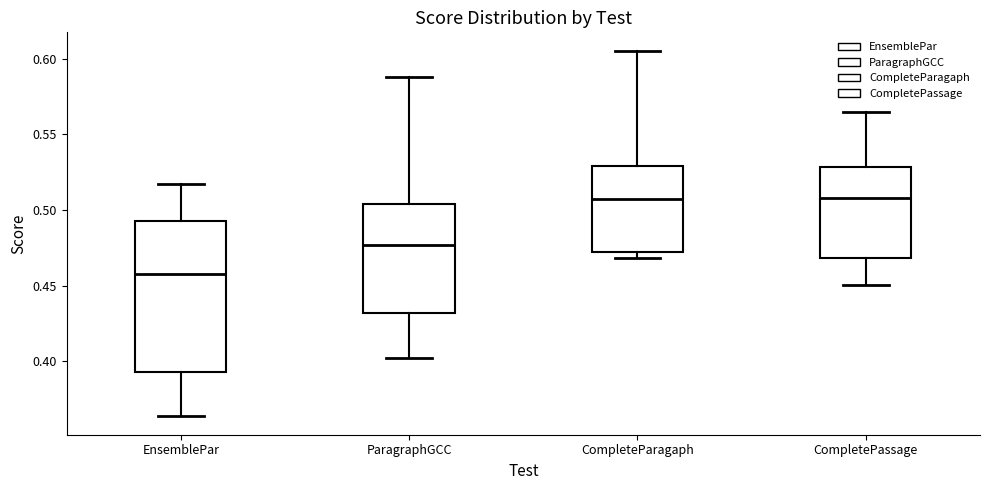

Reading left to right, read every box against the y-axis: the position of its median line, the range the box covers, and the ends of its whiskers. The values are not printed on the chart, so give them approximately, as read against the axis.

EnsemblePar: median 0.460, box 0.395 to 0.495, whiskers 0.365 to 0.520
ParagraphGCC: median 0.475, box 0.430 to 0.505, whiskers 0.400 to 0.590
CompleteParagaph: median 0.505, box 0.470 to 0.530, whiskers 0.470 (just below the box's lower edge) to 0.605
CompletePassage: median 0.510, box 0.470 to 0.530, whiskers 0.450 to 0.565